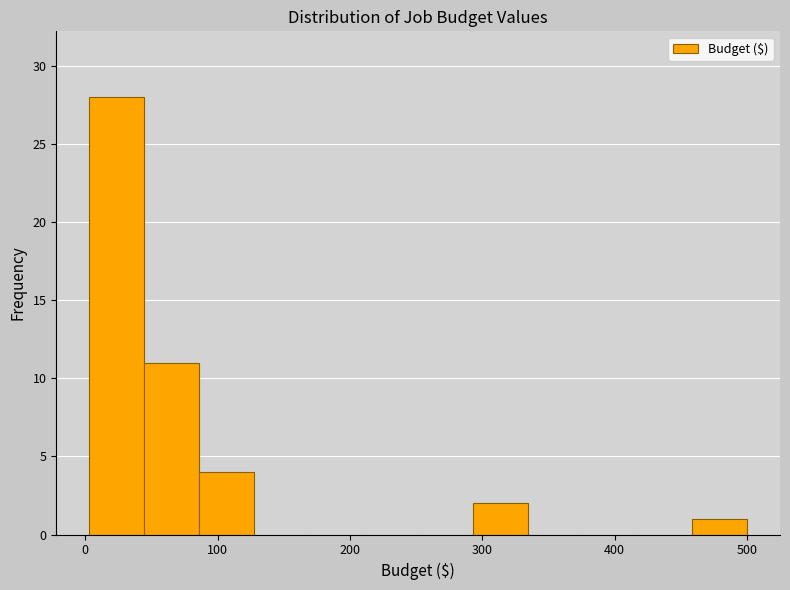

How tall is the bar that spans 460 to 500 on the x-axis? Neither the bar edges nor the heights are printed on the chart, so give them approximately, as read against the axes.

1